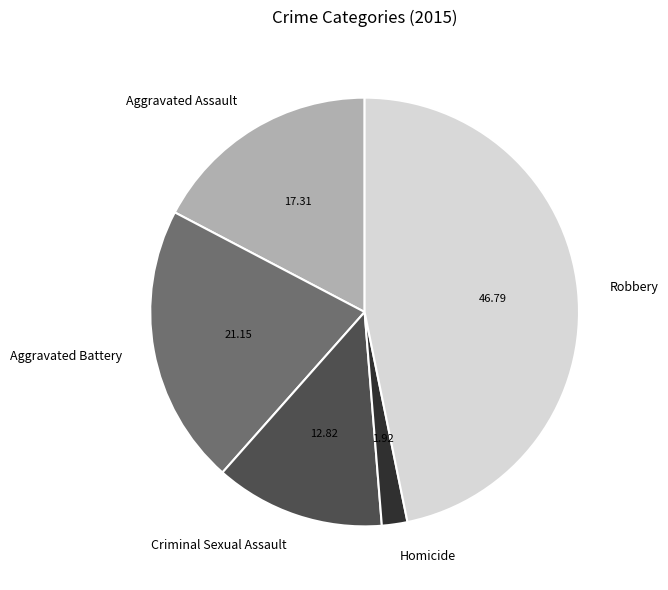

True or false: Robbery accounts for 47% of the total.

True